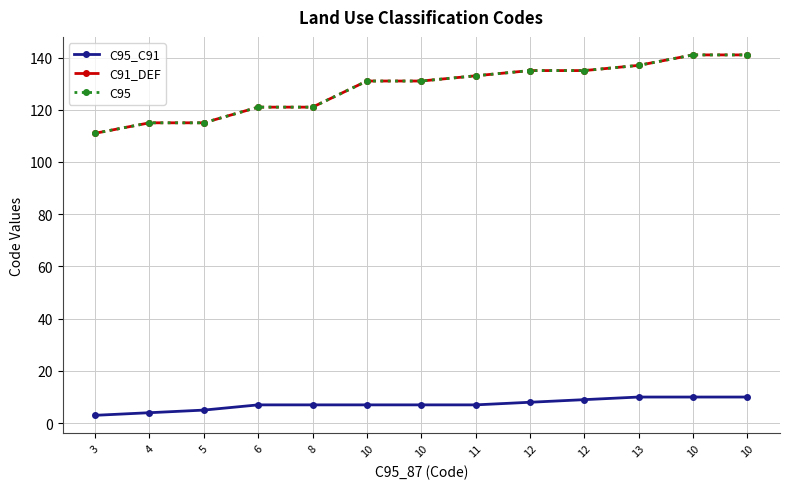

Is this an area chart (filled region under the line)?

No